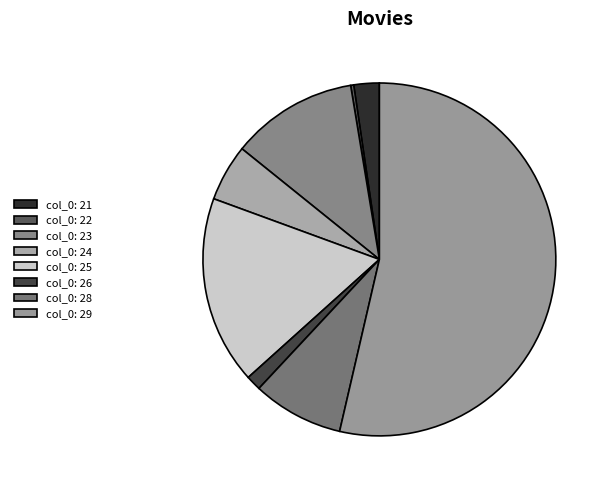

How many slices are in this pie chart?

8